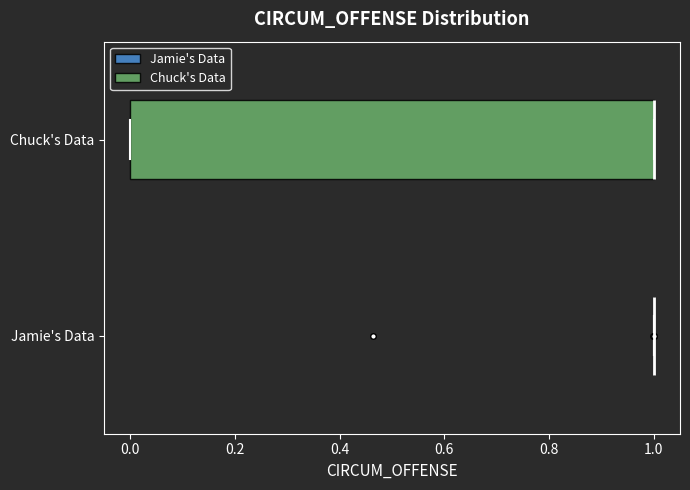

Reading bottom to top, read every box against the x-axis: the position of its median line, the range the box covers, and the ends of its whiskers. The values are not printed on the chart, so give them approximately, as read against the axis.

Jamie's Data: box collapsed to a line at 1, whiskers 1 to 1
Chuck's Data: median 1 (drawn on the box's right edge), box 0 to 1, whiskers 0 to 1